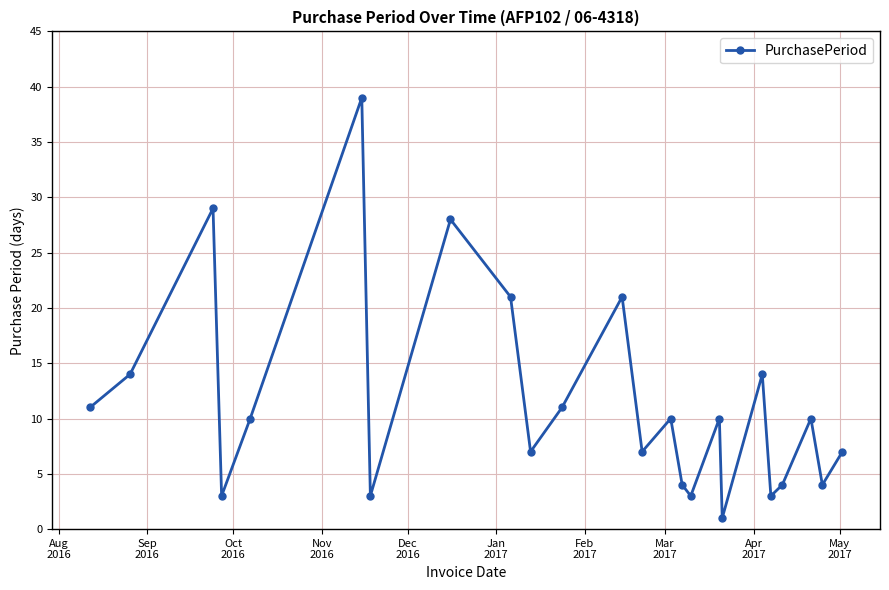

What is the smallest value displayed?

1